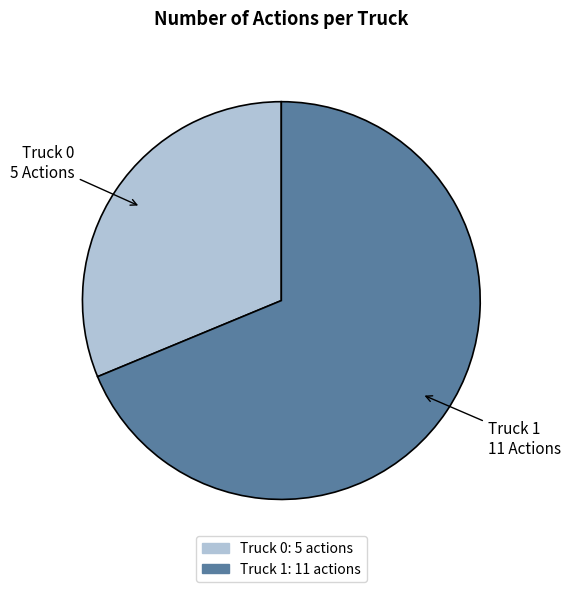

Which category has the biggest portion of the pie?

Truck 1